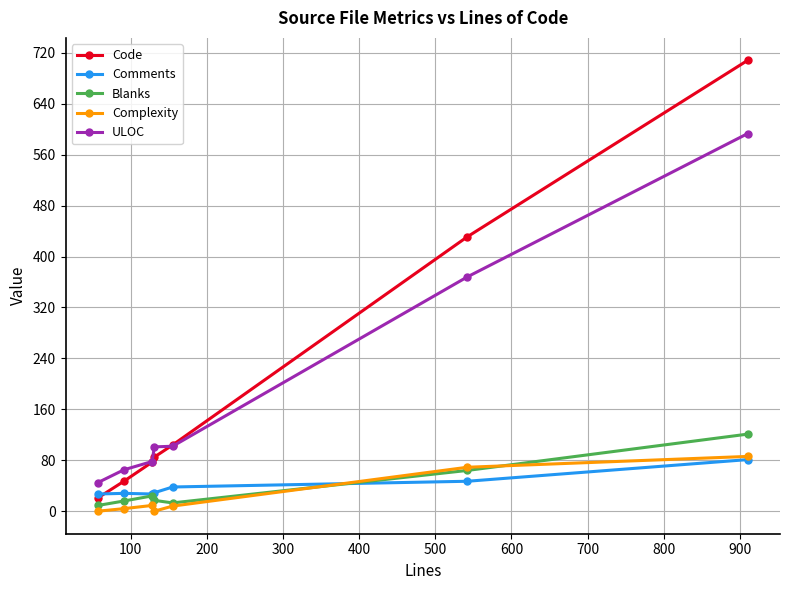

Which series has the largest range (max minus min)?

Code